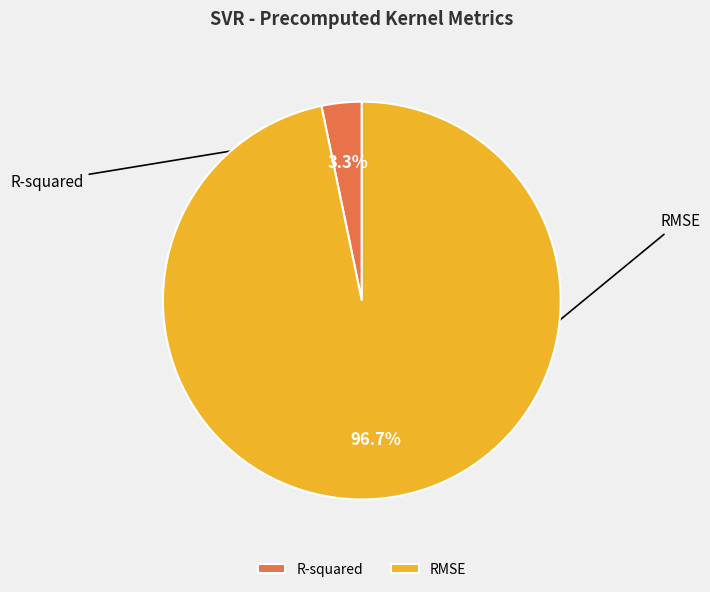

True or false: RMSE accounts for 84% of the total.

False